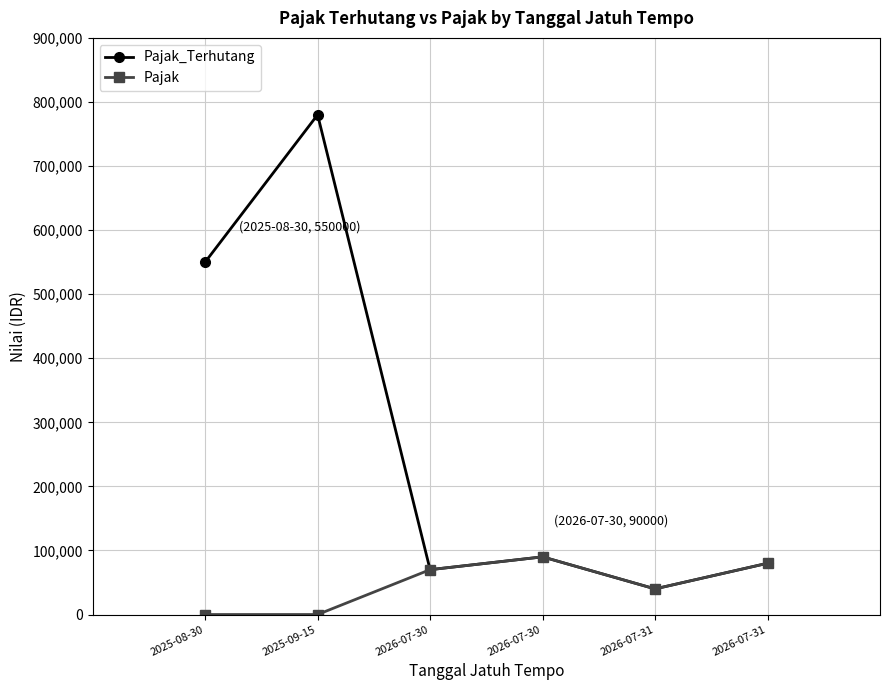

How many lines are shown in the chart?

2